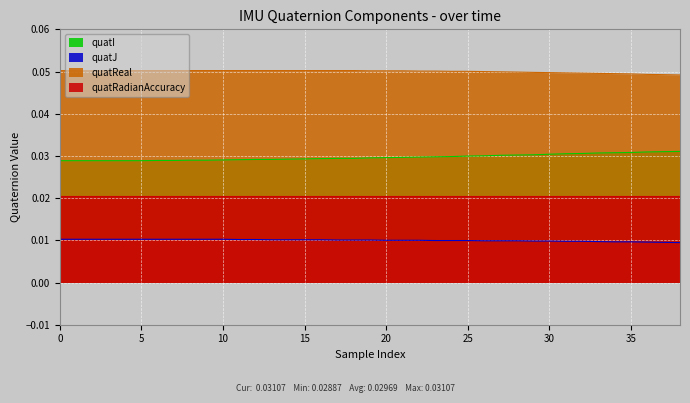

True or false: quatJ and quatRadianAccuracy intersect in this chart.

False